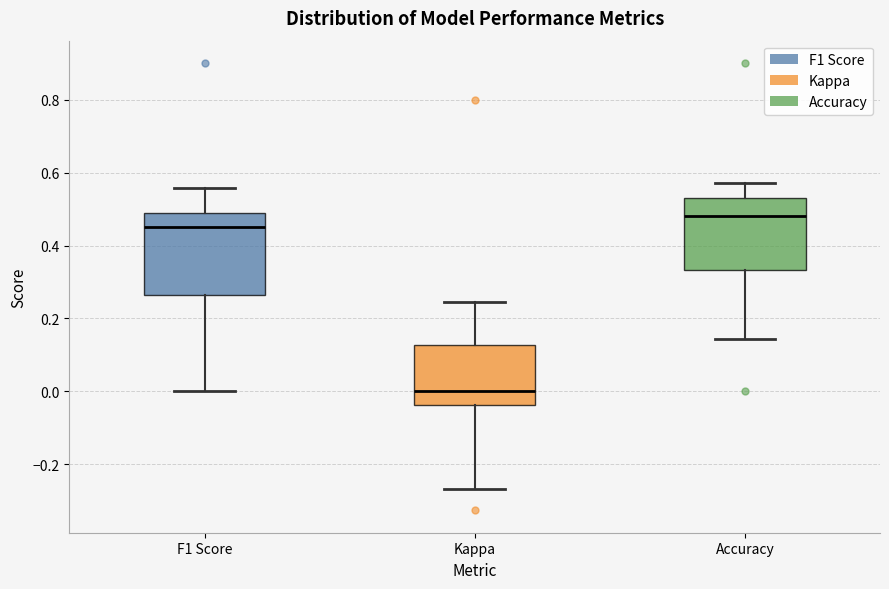

Where is the upper edge of the box for F1 Score on the y-axis? The values are not printed on the chart, so give them approximately, as read against the axis.

0.48